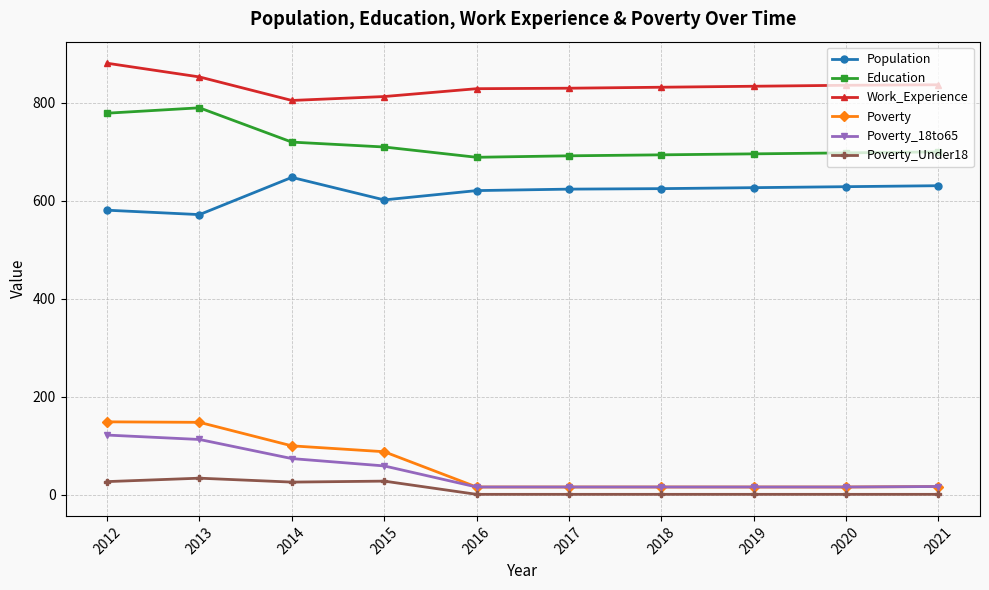

How many data points in Poverty_Under18 are above 1?

4